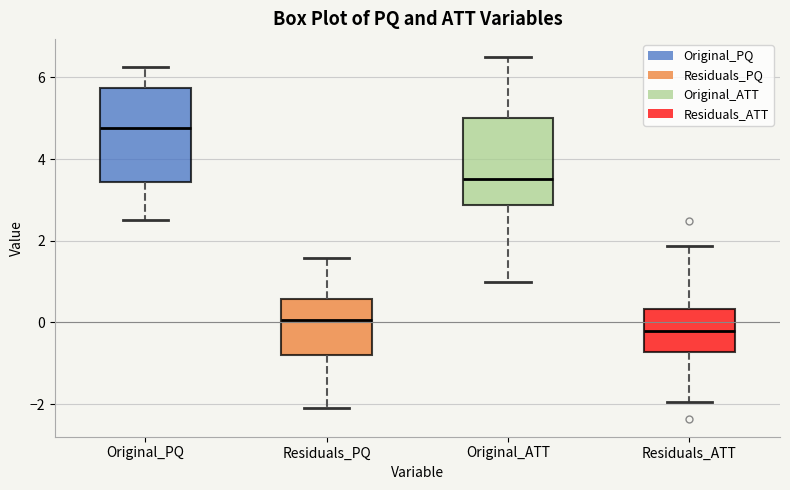

Which box's median line is the highest?

Original_PQ